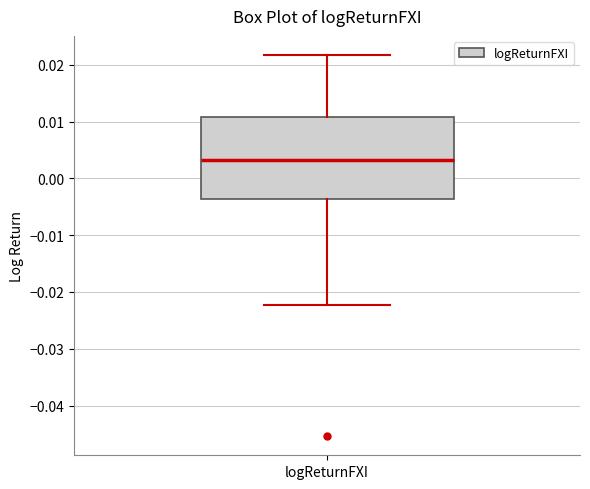

Where is the upper edge of the box for logReturnFXI on the y-axis? The values are not printed on the chart, so give them approximately, as read against the axis.

0.011